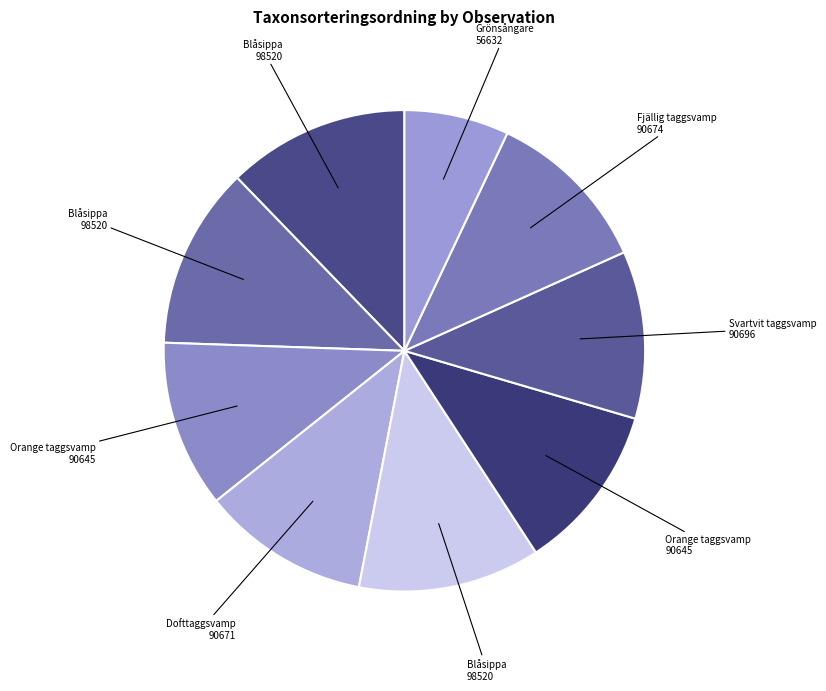

Count the number of slices in the pie.

9